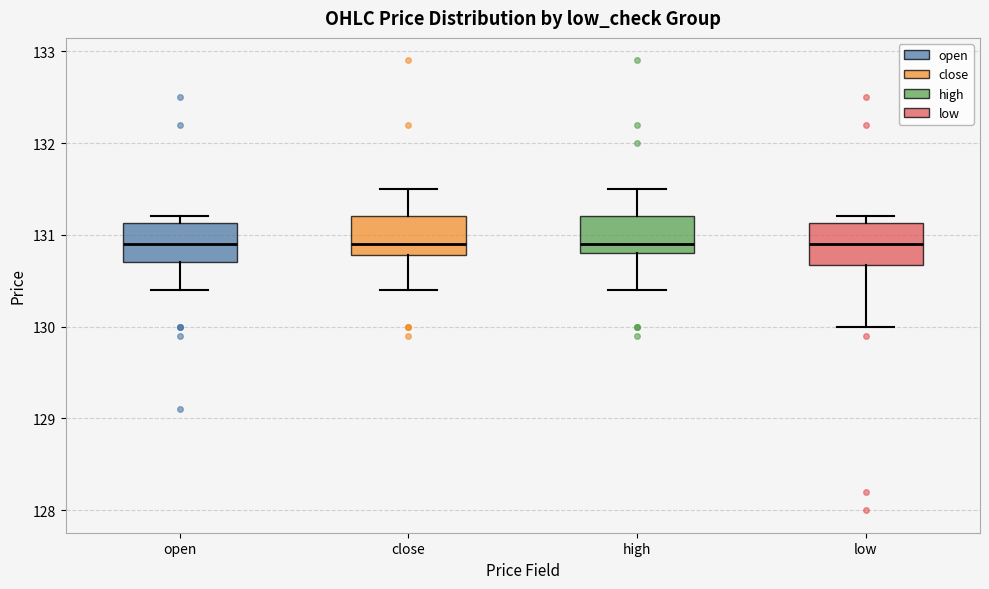

Reading left to right, transcribe this box plot: for each box, give where its median line is, the range the box spans, and where its two whiskers end, as read against the y-axis. The values are not printed on the chart, so give them approximately, as read against the axis.

open: median 130.9, box 130.7 to 131.1, whiskers 130.4 to 131.2
close: median 130.9, box 130.8 to 131.2, whiskers 130.4 to 131.5
high: median 130.9, box 130.8 to 131.2, whiskers 130.4 to 131.5
low: median 130.9, box 130.7 to 131.1, whiskers 130.0 to 131.2